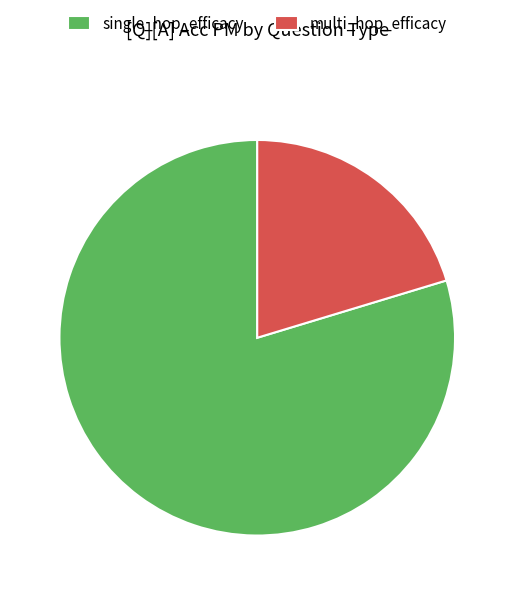

Does any single category account for the majority?

Yes